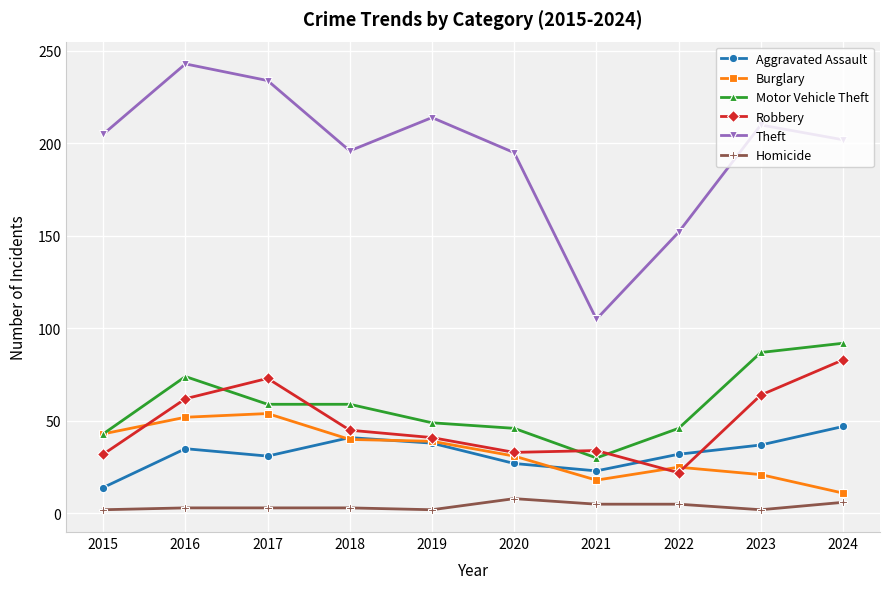

The Homicide series shows 2 at 2019. True or false?

True